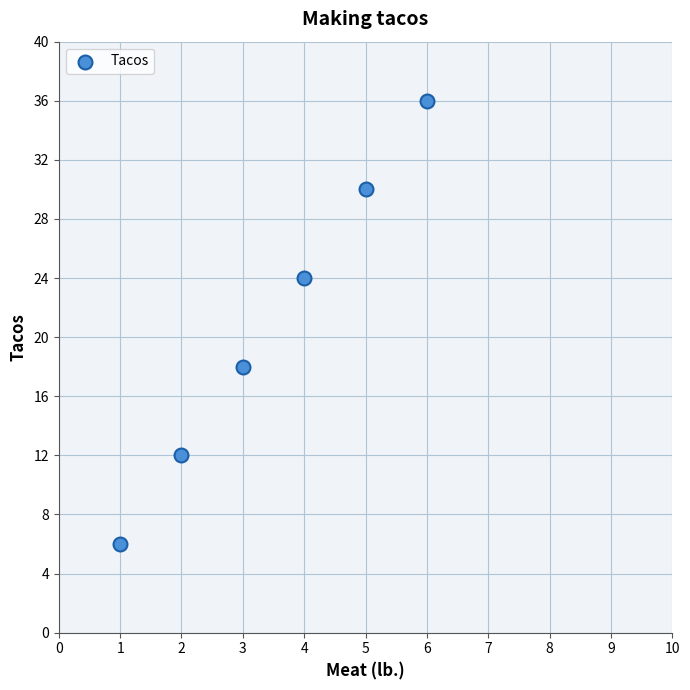

What is the range of Y values (max minus min)?

30